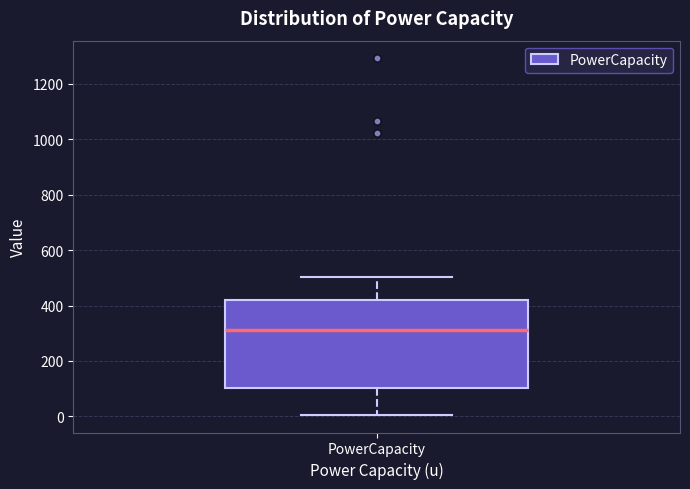

Read this box plot against the y-axis: the position of the median line, the range covered by the box, and the ends of both whiskers. The values are not printed on the chart, so give them approximately, as read against the axis.

median 320, box 100 to 420, whiskers 0 to 500